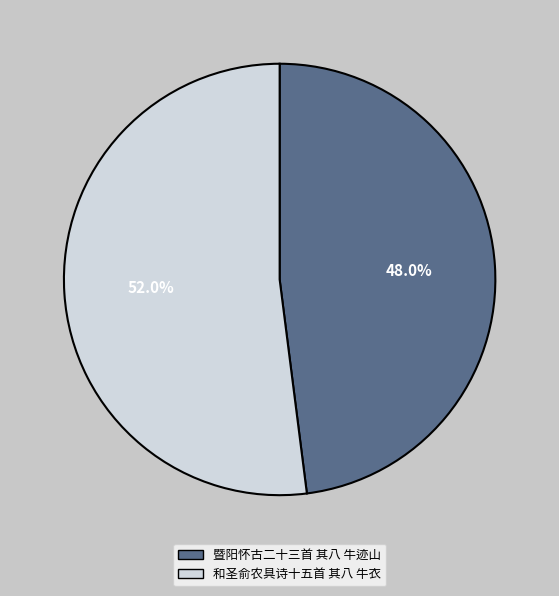

Which slice is the largest?

和圣俞农具诗十五首 其八 牛衣